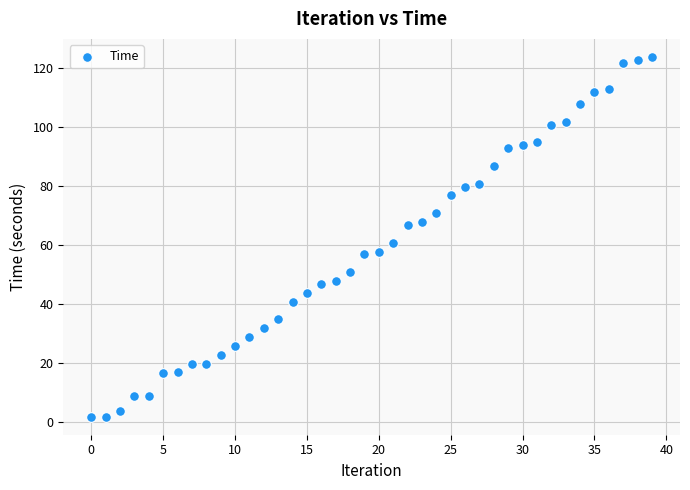

What is the range of Y values (max minus min)?

122.0